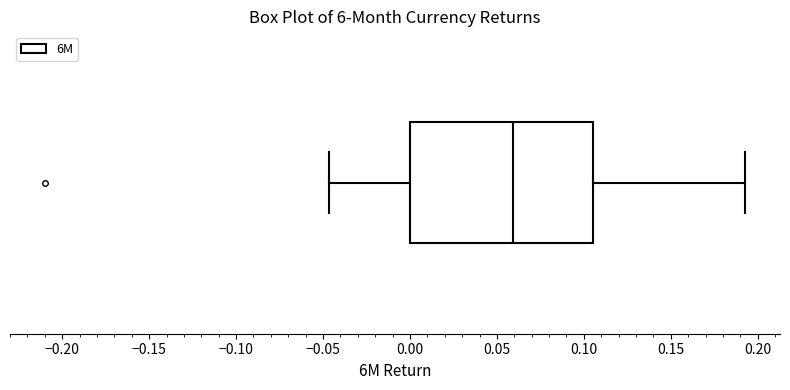

Transcribe this box plot: give where the median line is, the range the box spans, and where the two whiskers end, as read against the x-axis. The values are not printed on the chart, so give them approximately, as read against the axis.

median 0.060, box 0.000 to 0.105, whiskers -0.045 to 0.195